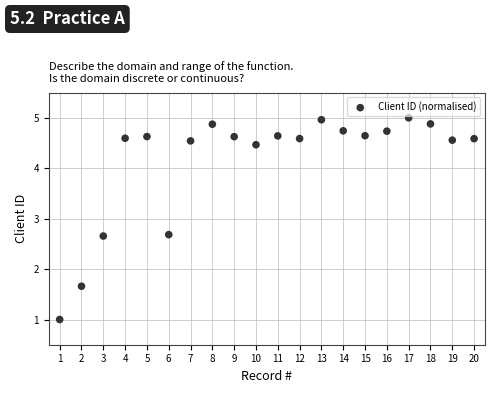

What is the range of Y values (max minus min)?

4.0